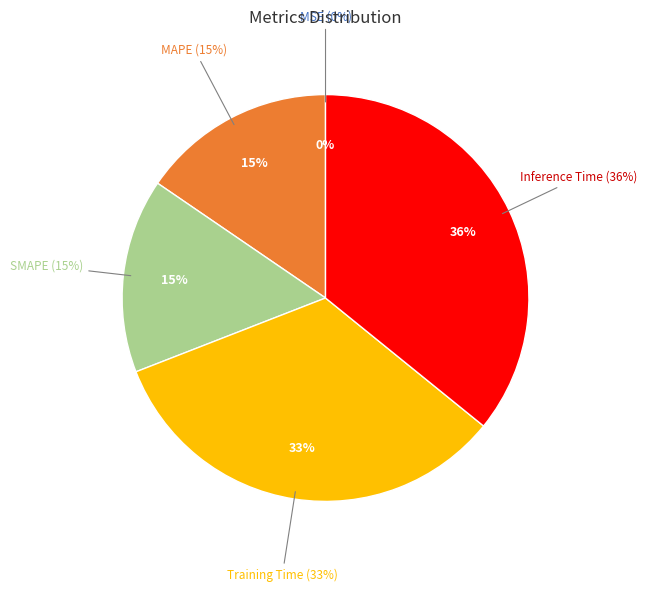

Is Training Time the majority of the pie?

No